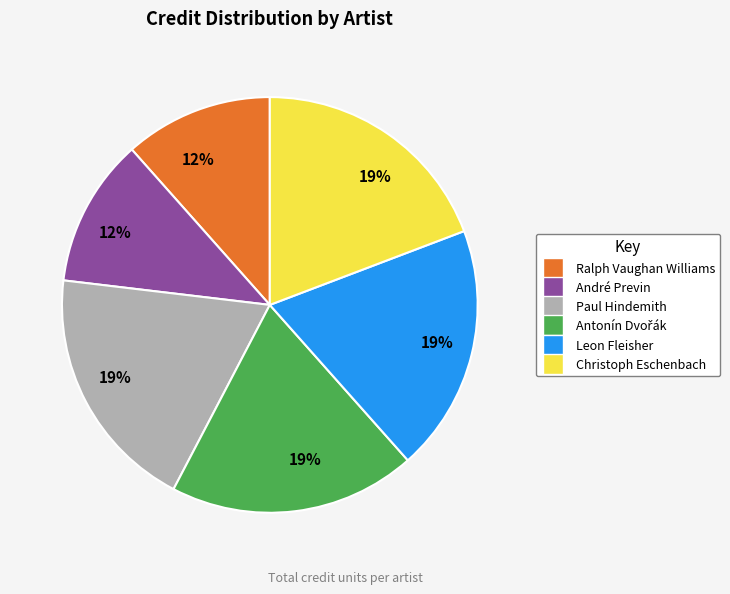

To the nearest percent, what is the average slice percentage?

17%